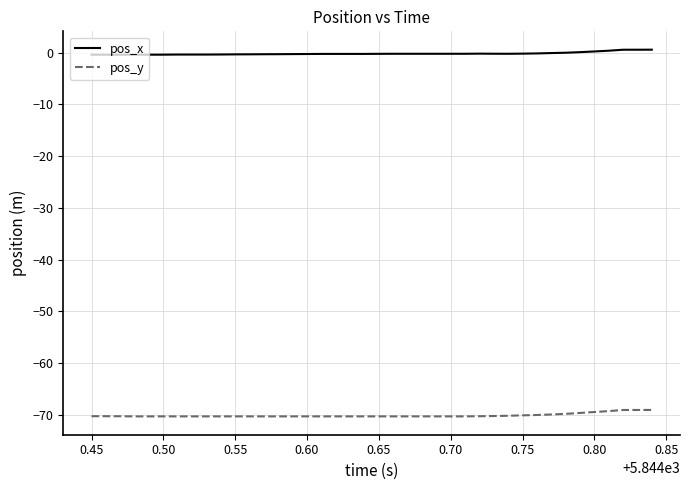

True or false: pos_y and pos_x intersect in this chart.

False